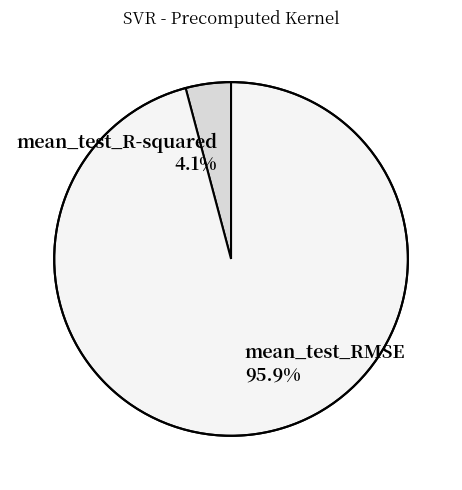

What portion of the pie excludes mean_test_R-squared 4.1%?

95.9%